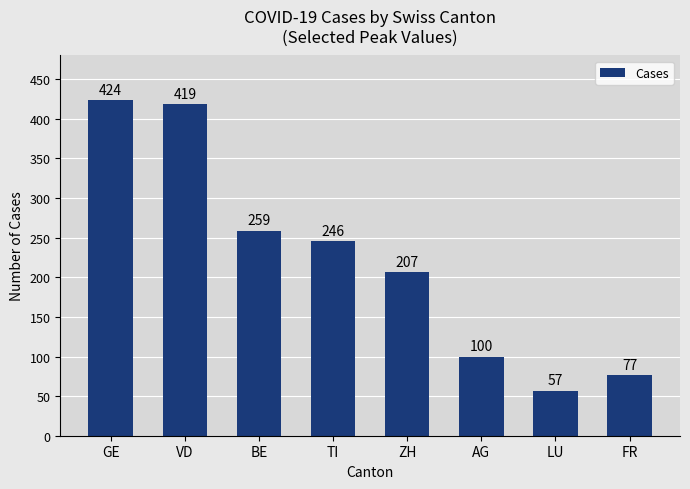

Which has a higher value, TI or GE?

GE